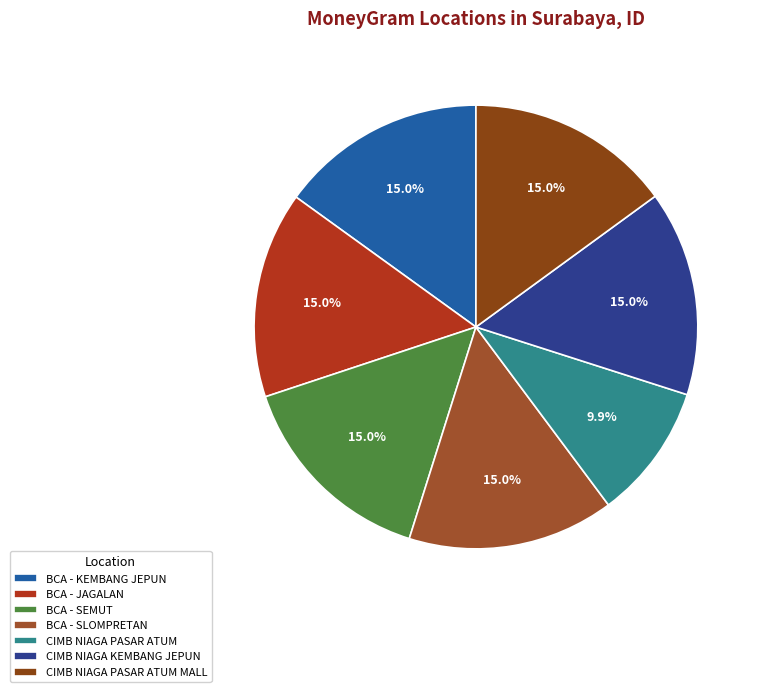

Count the number of slices in the pie.

7